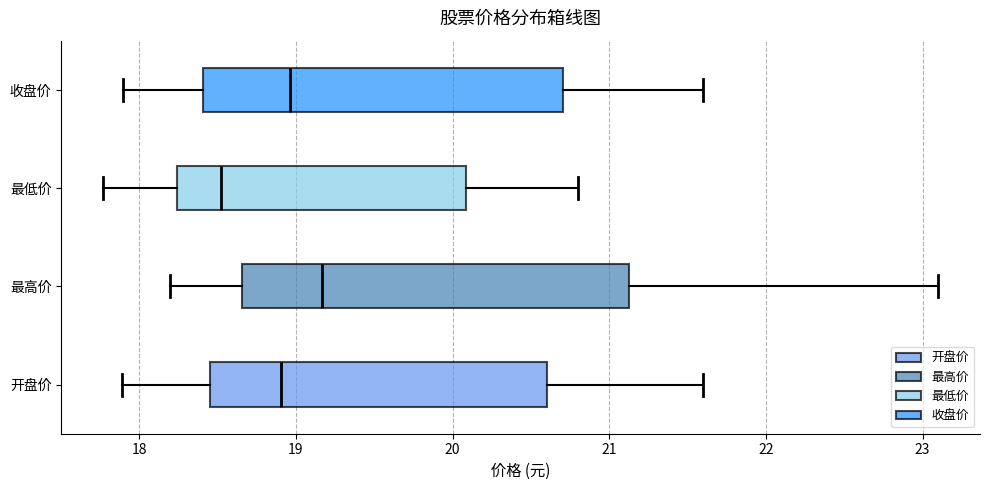

Reading bottom to top, transcribe this box plot: for each box, give where its median line is, the range the box spans, and where its two whiskers end, as read against the x-axis. The values are not printed on the chart, so give them approximately, as read against the axis.

开盘价: median 18.9, box 18.5 to 20.6, whiskers 17.9 to 21.6
最高价: median 19.2, box 18.7 to 21.1, whiskers 18.2 to 23.1
最低价: median 18.5, box 18.2 to 20.1, whiskers 17.8 to 20.8
收盘价: median 19.0, box 18.4 to 20.7, whiskers 17.9 to 21.6